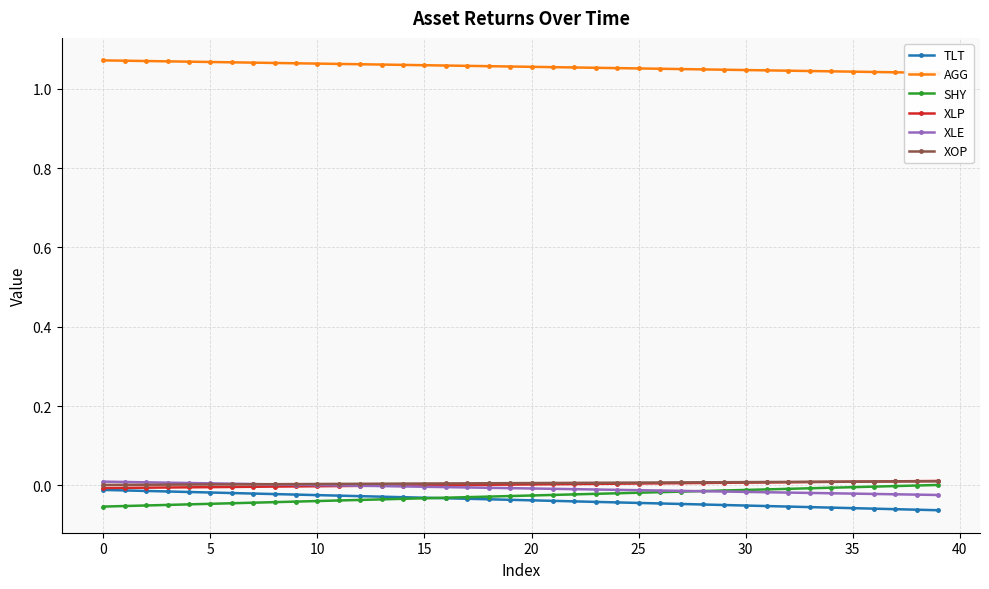

How many values in the XLE series are below 0?

28